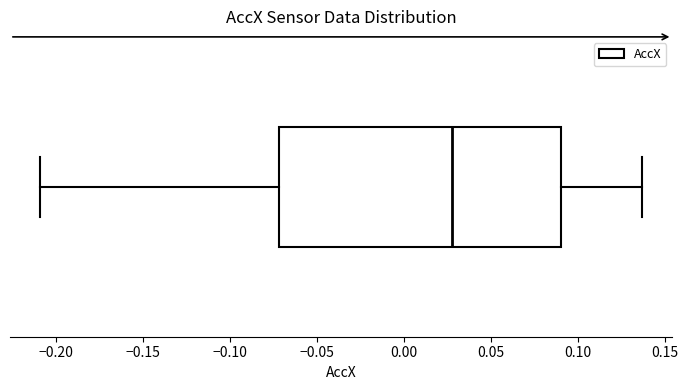

Read this box plot against the x-axis: the position of the median line, the range covered by the box, and the ends of both whiskers. The values are not printed on the chart, so give them approximately, as read against the axis.

median 0.030, box -0.070 to 0.090, whiskers -0.210 to 0.135